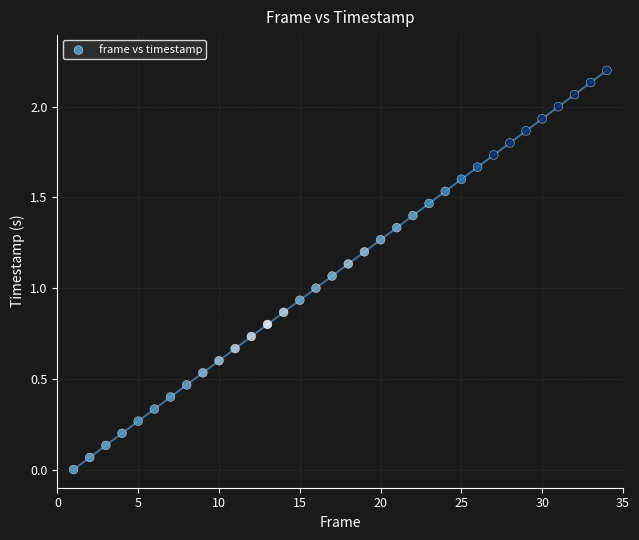

What is the range of X values (max minus min)?

33.0